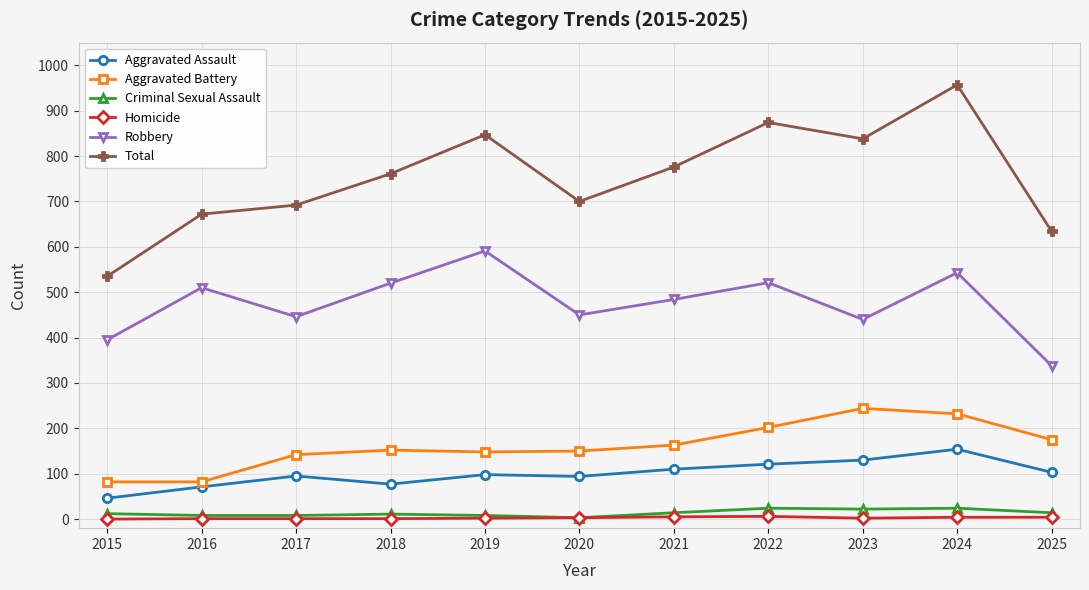

Read the Homicide value at 2022.

6